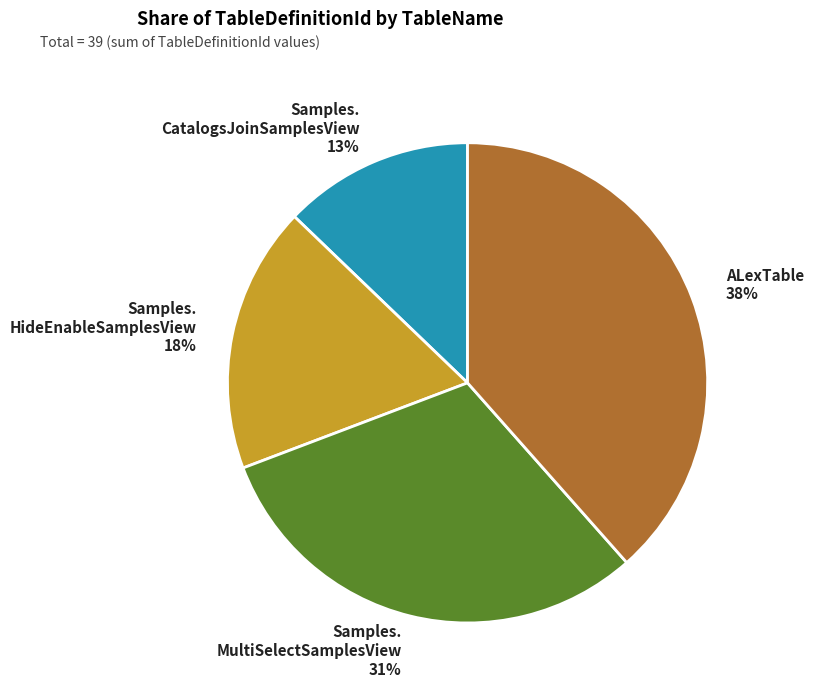

Does any single category account for the majority?

No